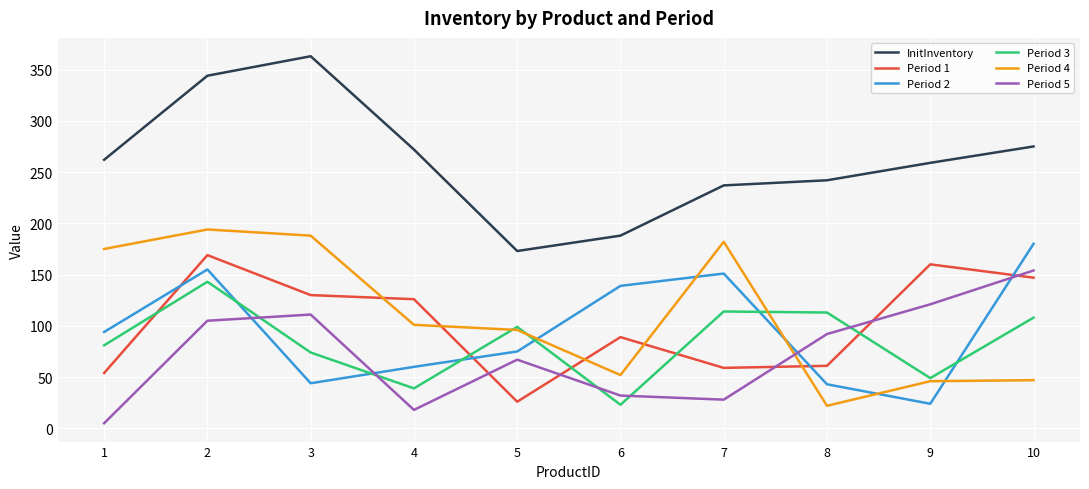

Does the chart have visible grid lines?

Yes